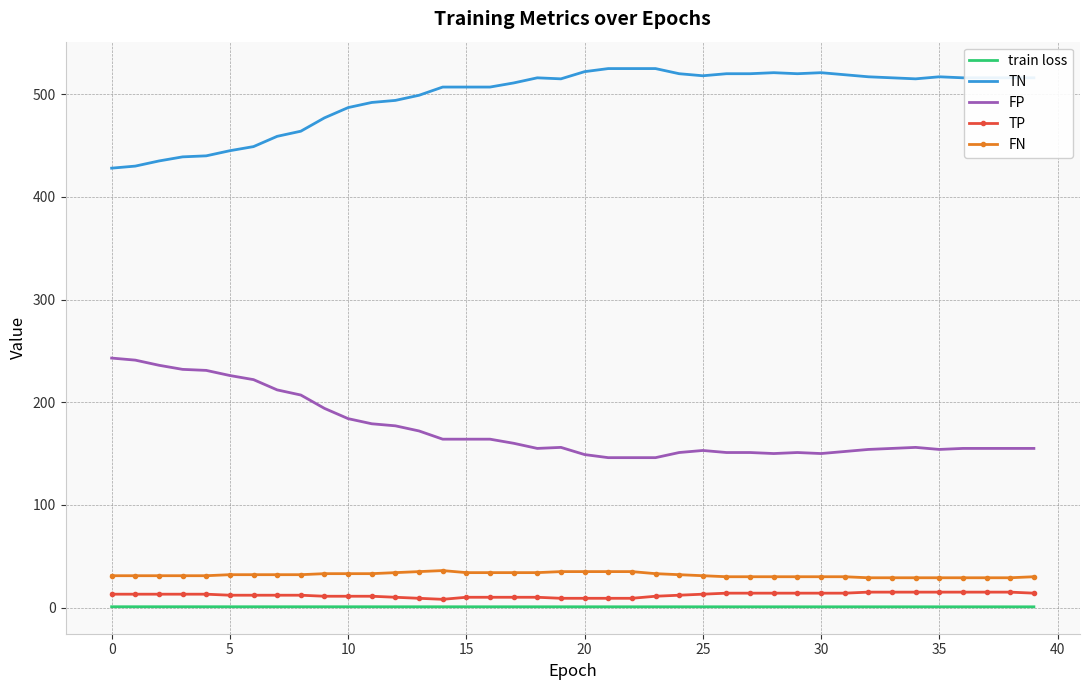

True or false: FP and TP intersect in this chart.

False